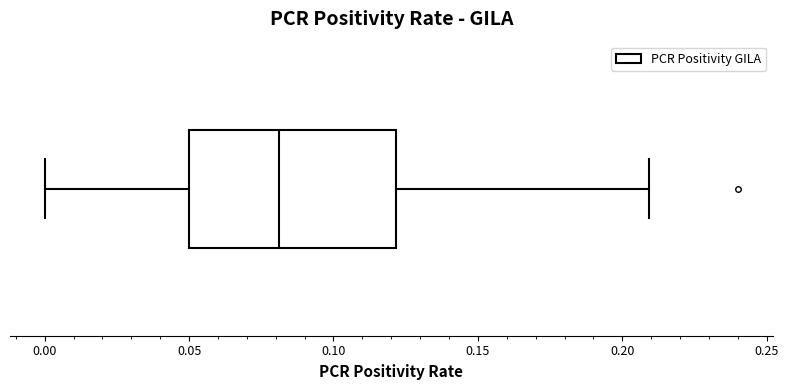

Read this box plot against the x-axis: the position of the median line, the range covered by the box, and the ends of both whiskers. The values are not printed on the chart, so give them approximately, as read against the axis.

median 0.08, box 0.05 to 0.12, whiskers 0.00 to 0.21